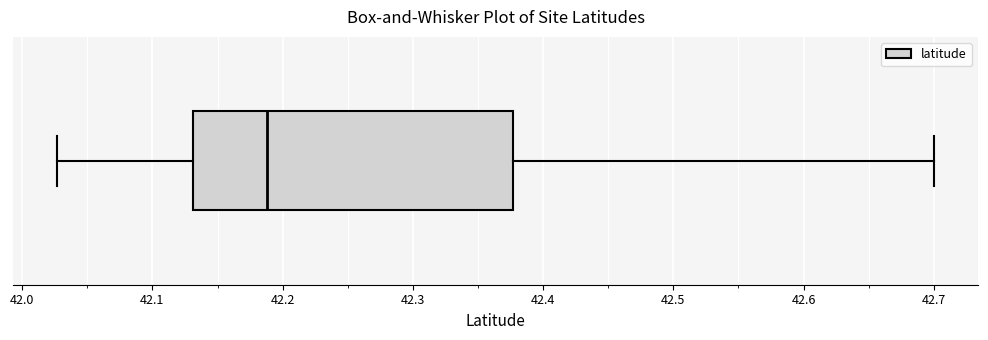

Transcribe this box plot: give where the median line is, the range the box spans, and where the two whiskers end, as read against the x-axis. The values are not printed on the chart, so give them approximately, as read against the axis.

median 42.19, box 42.13 to 42.38, whiskers 42.03 to 42.70